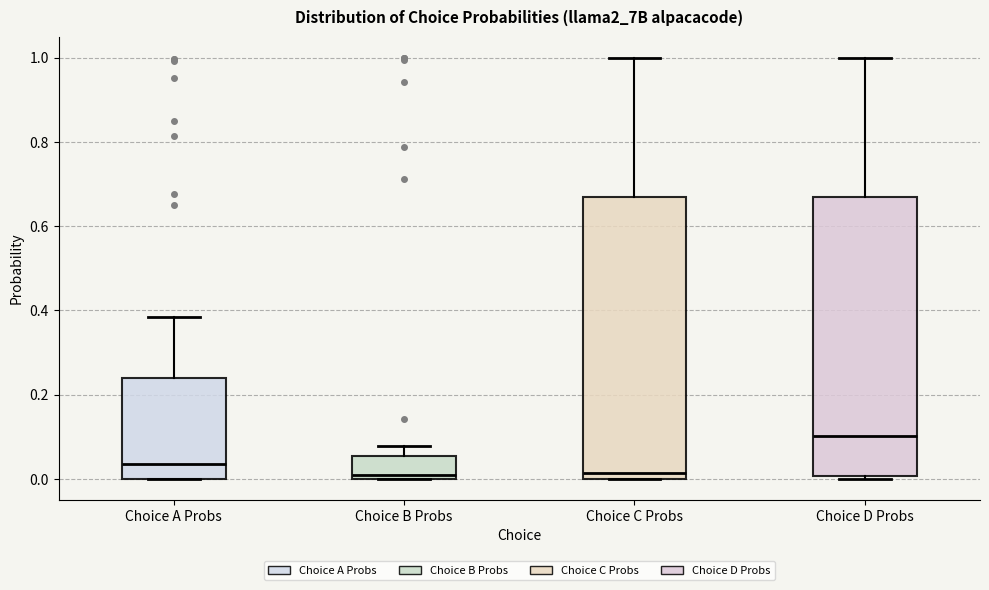

Reading left to right, transcribe this box plot: for each box, give where its median line is, the range the box spans, and where its two whiskers end, as read against the y-axis. The values are not printed on the chart, so give them approximately, as read against the axis.

Choice A Probs: median 0.04, box 0.00 to 0.24, whiskers 0.00 to 0.38
Choice B Probs: median 0.00 (just above the box's lower edge), box 0.00 to 0.06, whiskers 0.00 to 0.08
Choice C Probs: median 0.02, box 0.00 to 0.66, whiskers 0.00 to 1.00
Choice D Probs: median 0.10, box 0.00 to 0.66, whiskers 0.00 (just below the box's lower edge) to 1.00